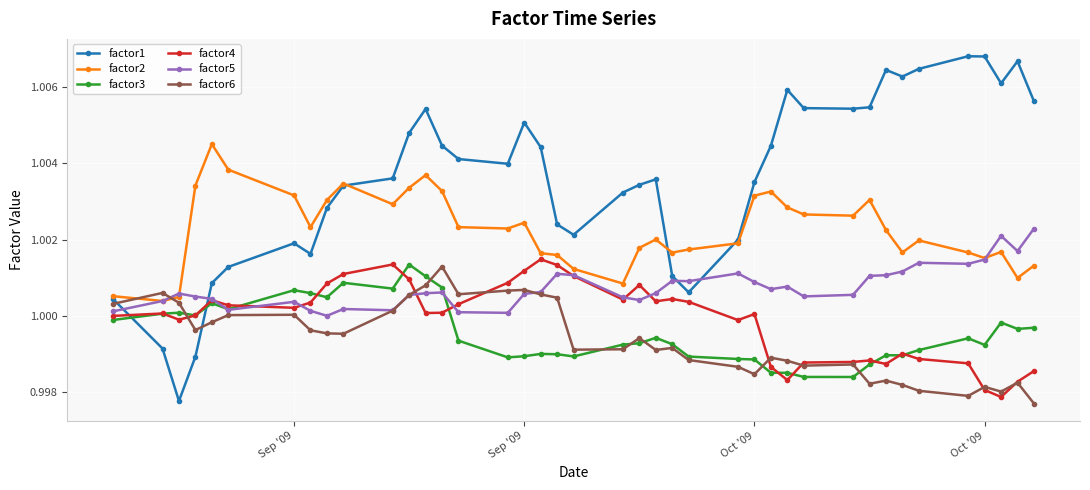

What are all the series names shown in the legend?

factor1, factor2, factor3, factor4, factor5, factor6